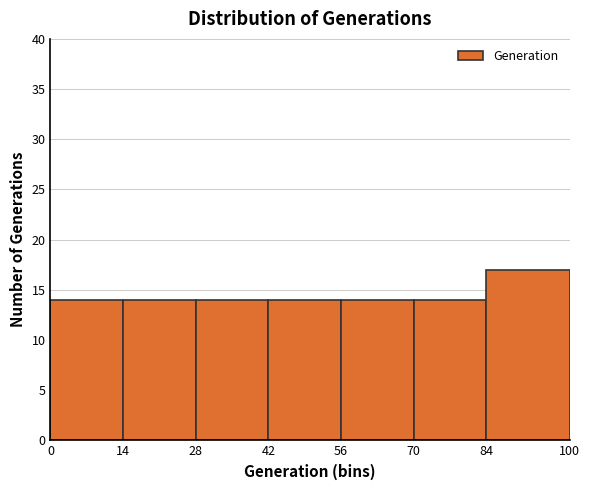

Reading left to right, list every bar in this chart as the range it spans on the x-axis followed by its height. The values are not printed on the chart, so give them approximately, as read against the axis.

0 to 14: 14
14 to 28: 14
28 to 42: 14
42 to 56: 14
56 to 70: 14
70 to 84: 14
84 to 100: 17